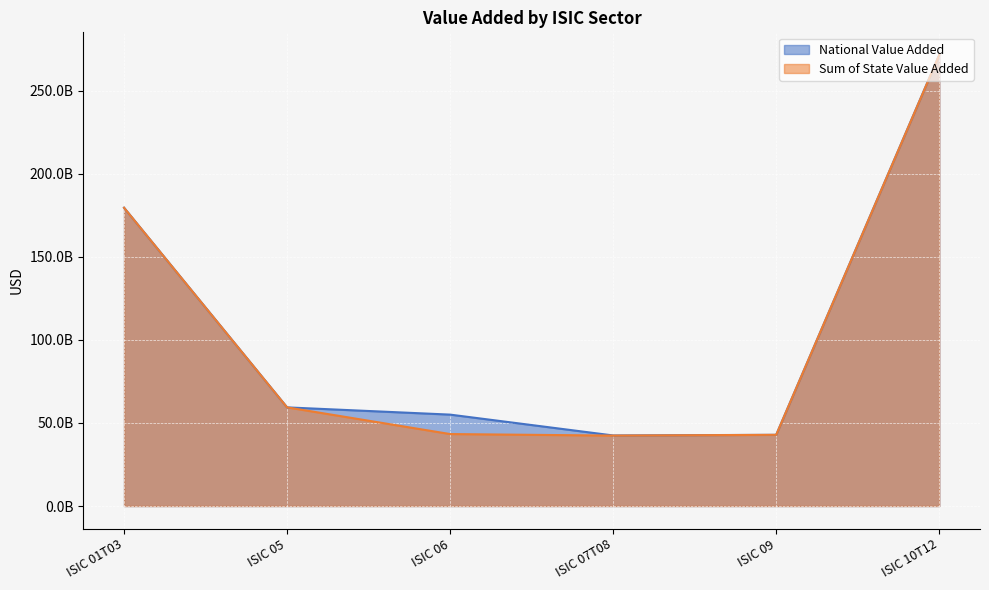

Rank the series at ISIC 05 from lowest to highest value.

Sum of State Value Added, National Value Added